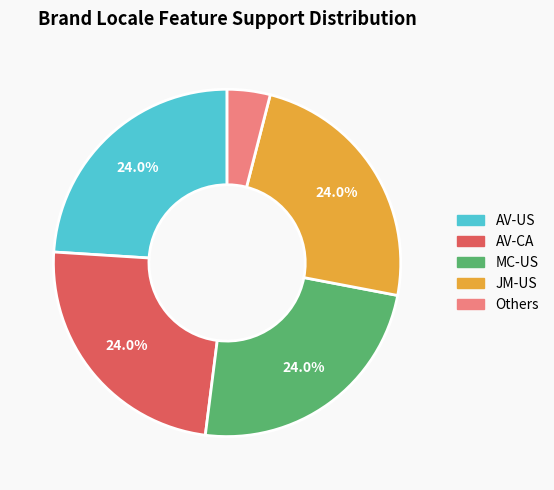

Is there any slice that represents more than half of the pie?

No